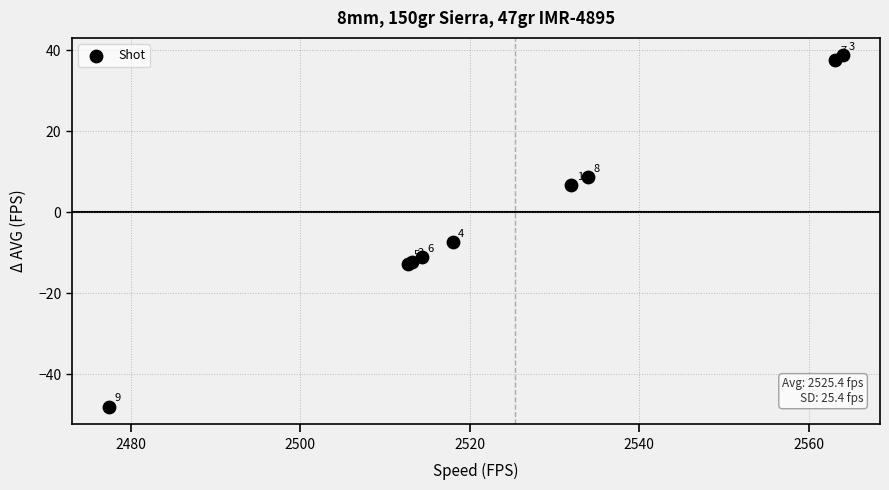

What Y value in the scatter plot is closest to -4?

-7.4